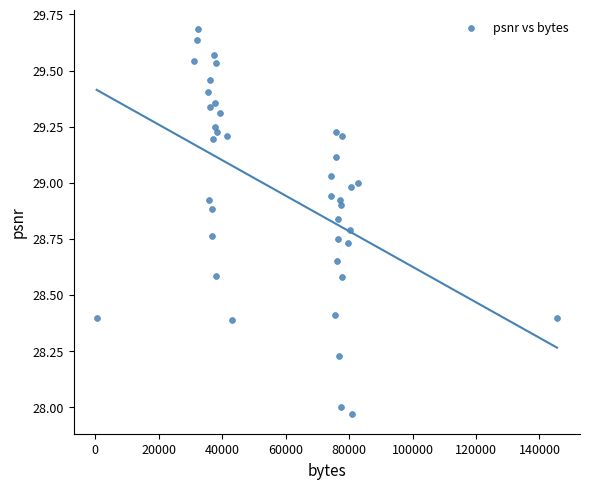

What is the range of X values (max minus min)?

145058.0